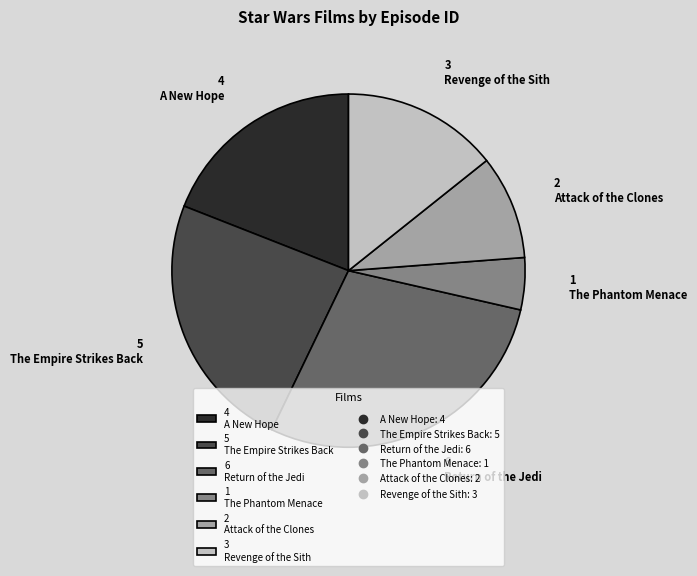

Is there a majority slice in this chart?

No